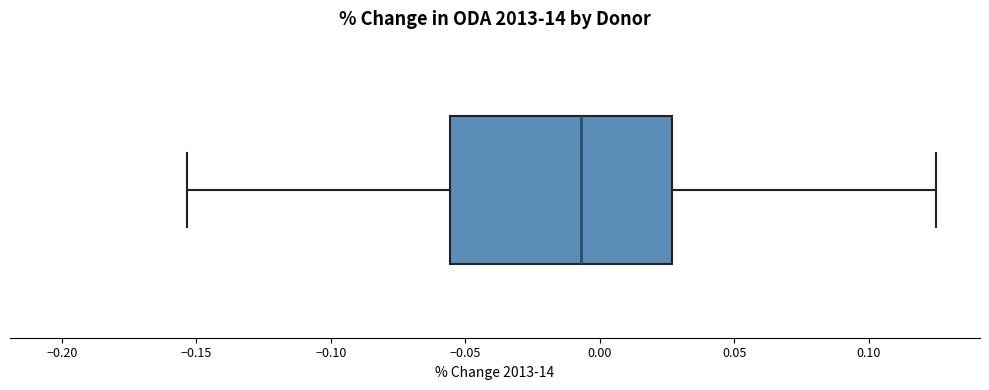

Where does the median line of the box sit on the x-axis? The values are not printed on the chart, so give them approximately, as read against the axis.

-0.005